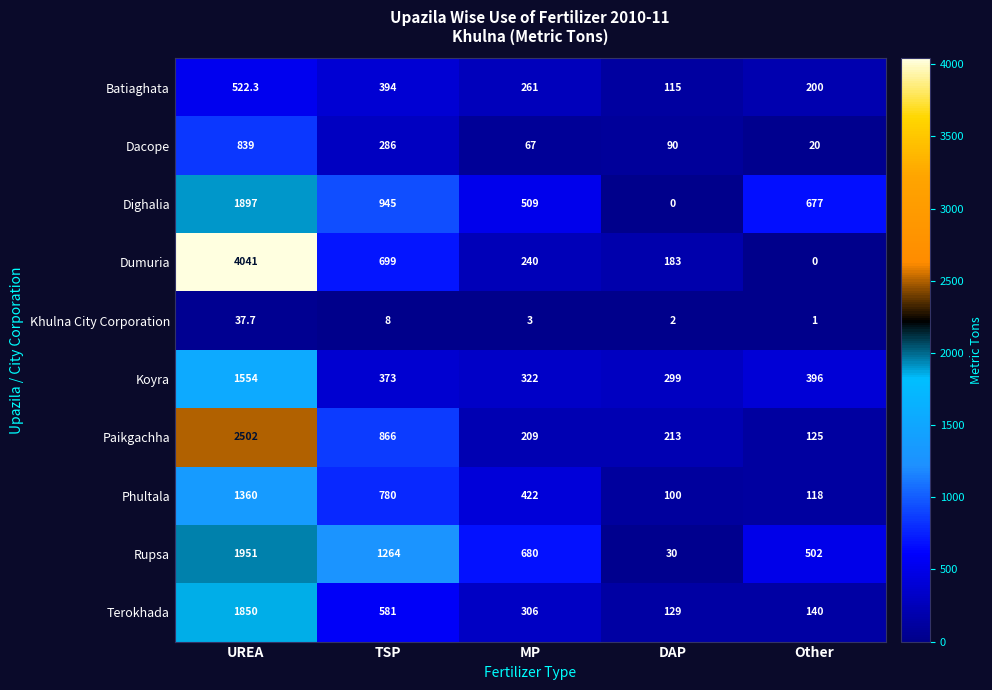

What is the difference between the Dighalia values at MP and TSP?

436.0